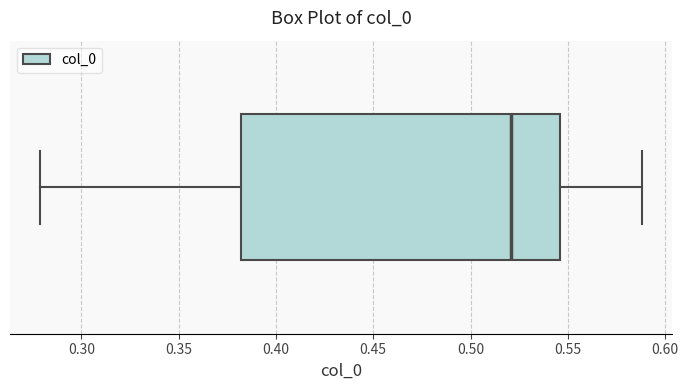

Where is the right edge of the box on the x-axis? The values are not printed on the chart, so give them approximately, as read against the axis.

0.545